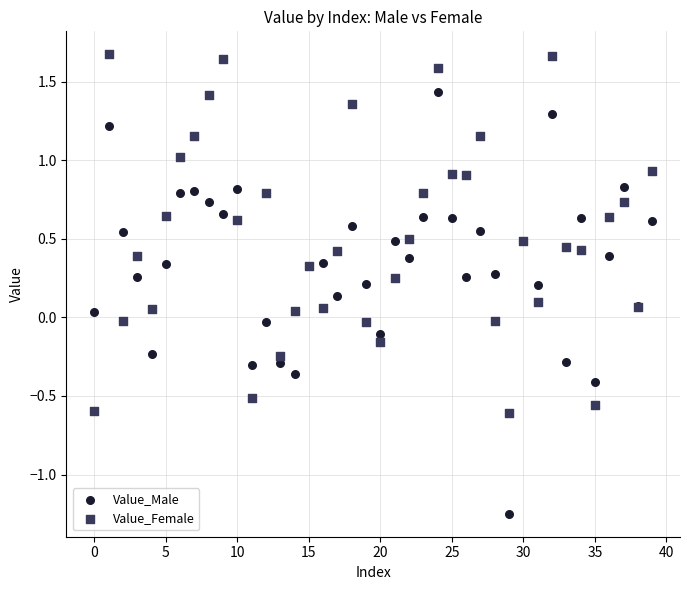

Which series contains the lowest Y value?

Value_Male